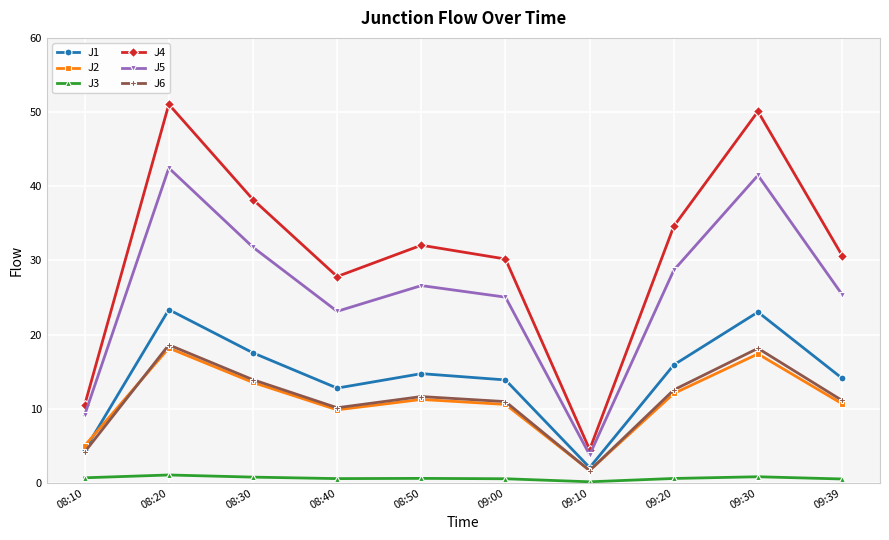

What is the sum of the J6 values at 08:40 and 09:30?

28.3